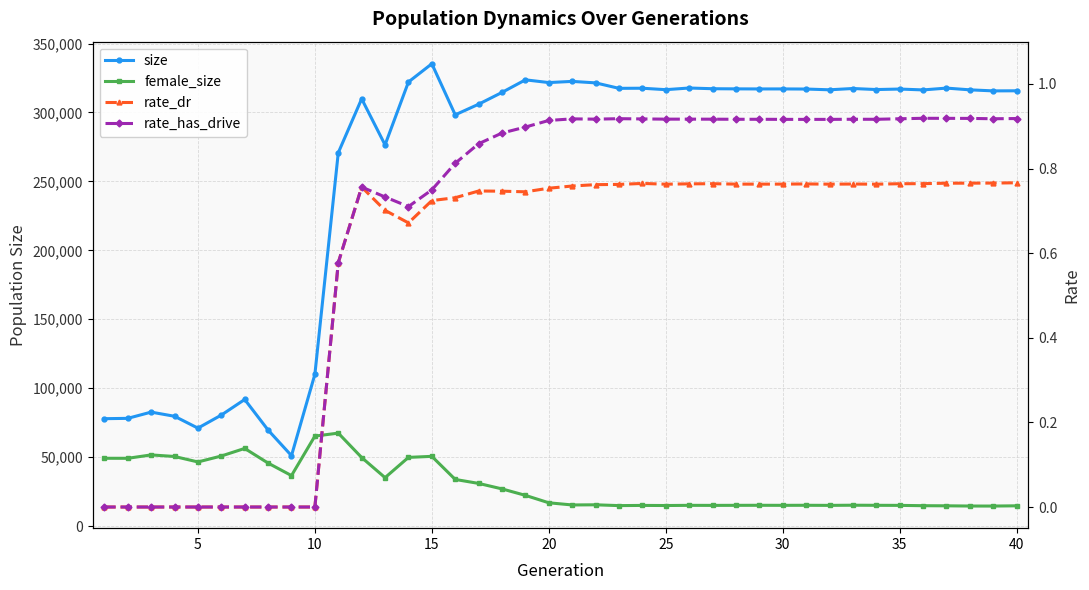

How many data points in rate_has_drive are above 0?

30